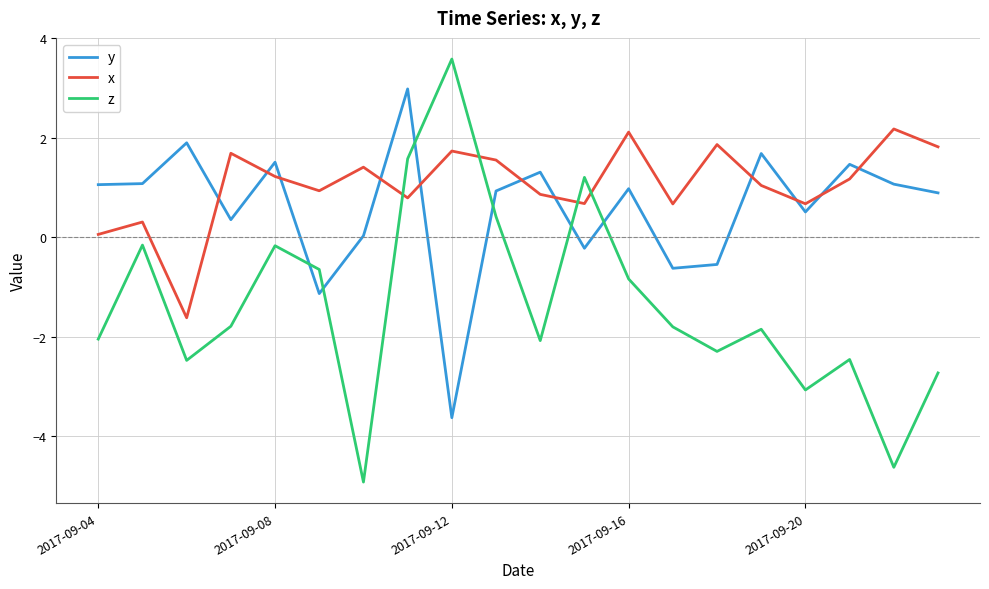

Count the number of data series in this chart.

3